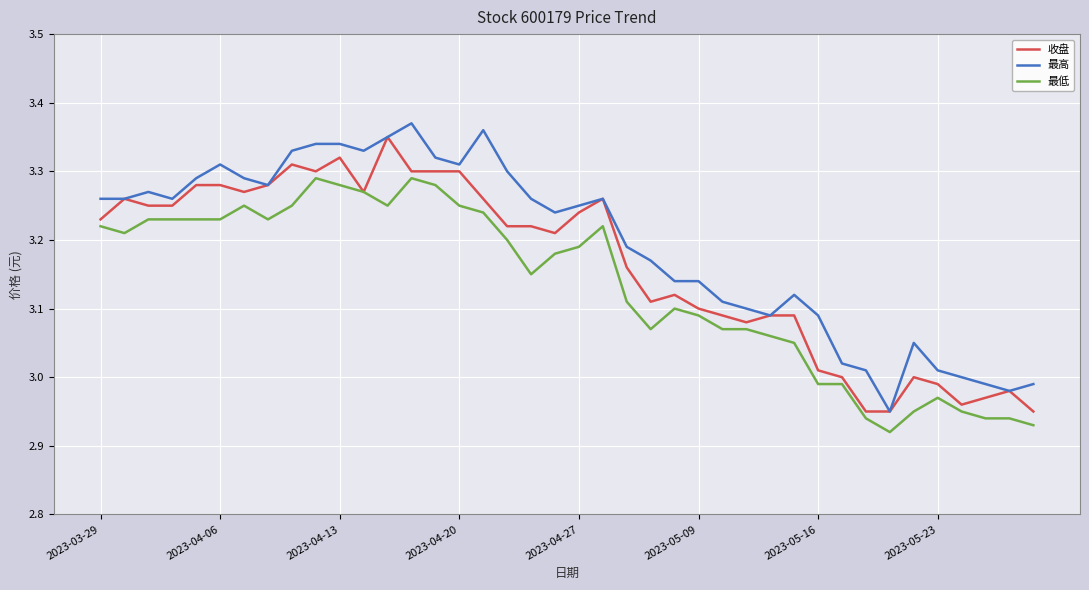

List the series in order of their overall mean, highest first.

最高, 收盘, 最低